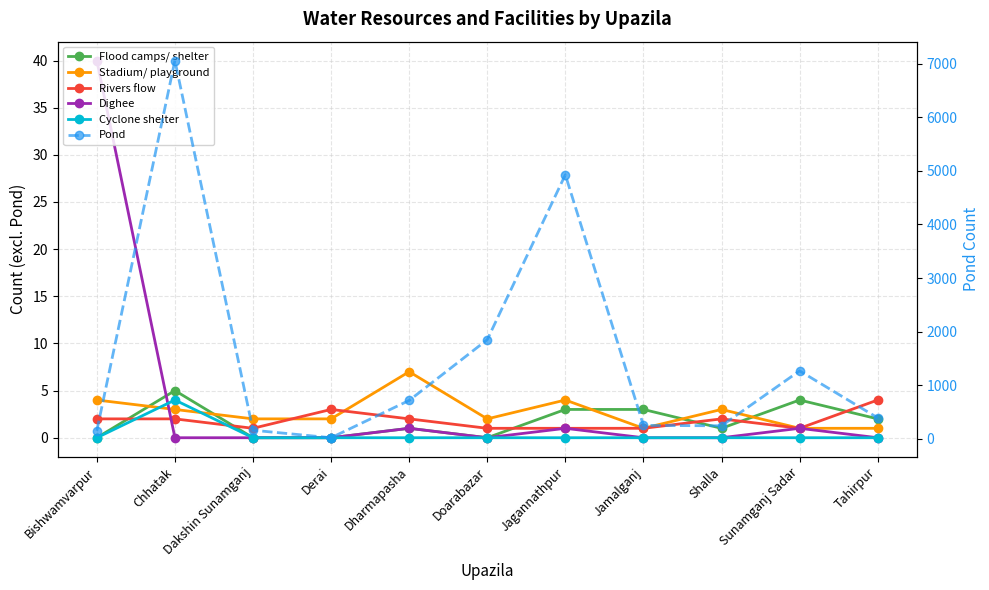

The value of Rivers flow at Dharmapasha is 3. True or false?

False